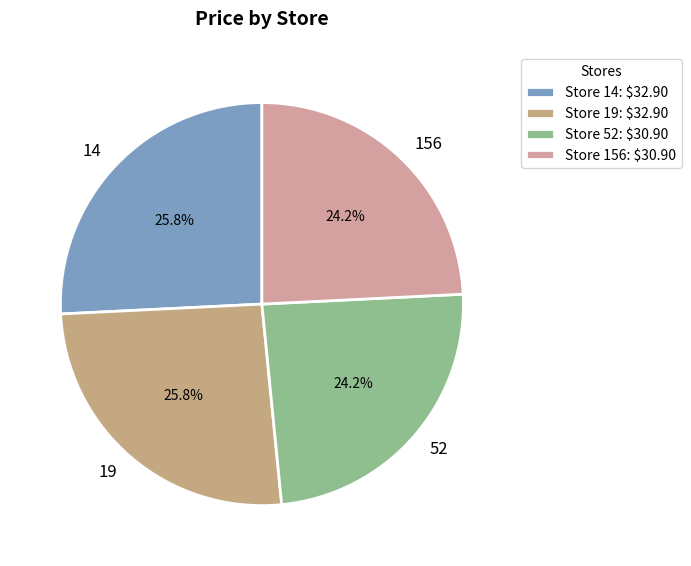

Approximately how many times larger is the value at 156 compared to 19?

0.9